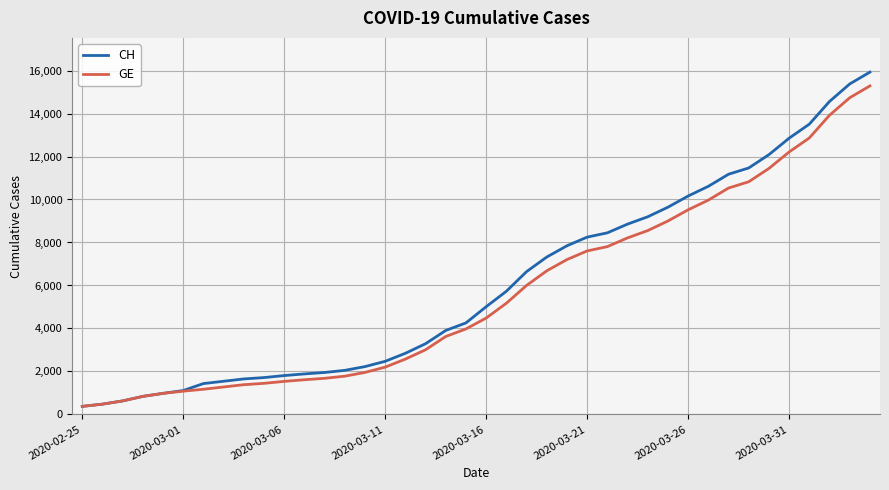

What is the smallest value displayed?

375